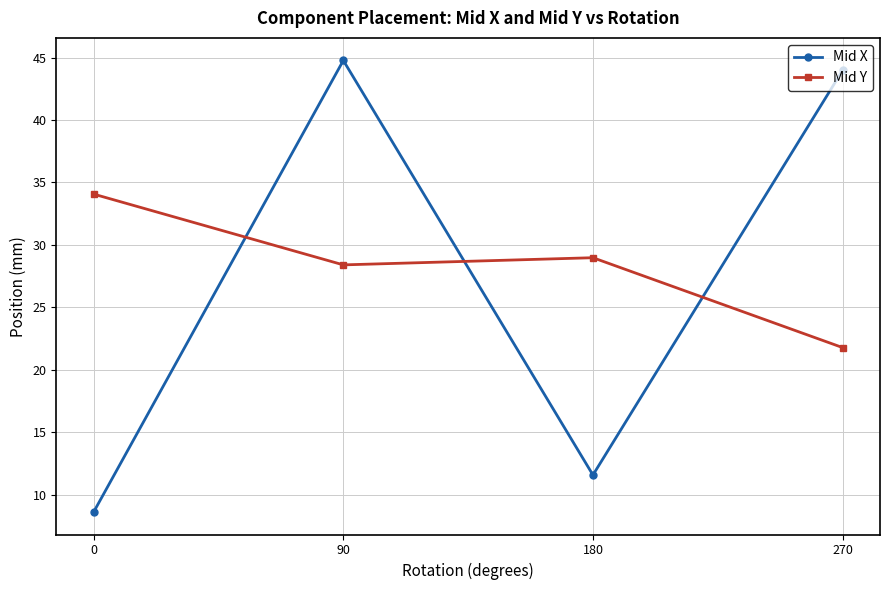

Reading right to left, extract all data points from this chart.

Mid X: 270=44.0	180=11.6	90=44.8	0=8.6
Mid Y: 270=21.8	180=29.0	90=28.4	0=34.1